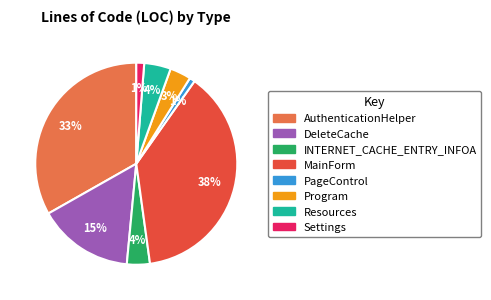

To the nearest percent, what is the combined percentage of PageControl and Resources?

5%